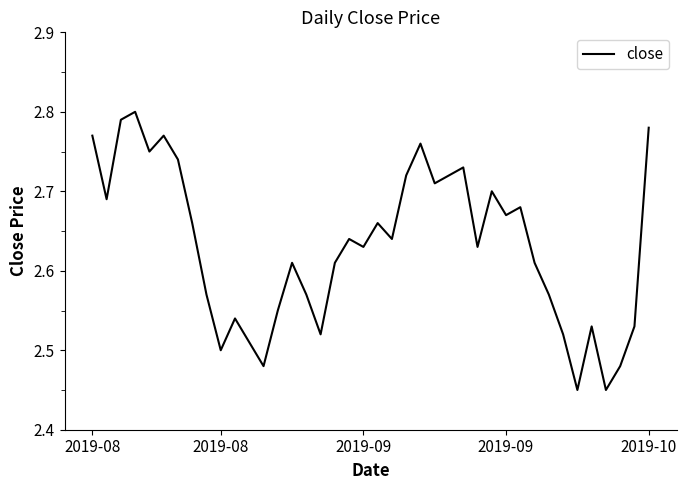

How many distinct data groups are displayed?

1